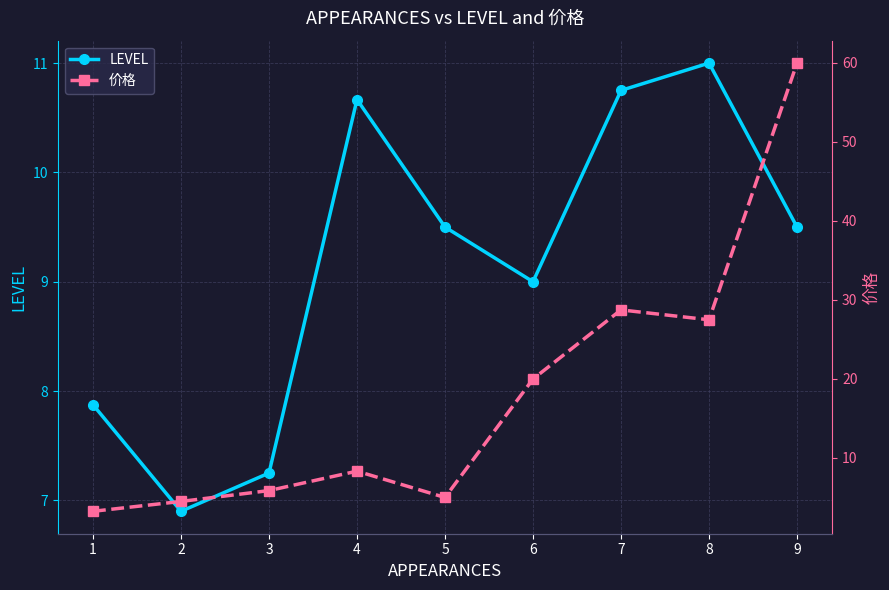

What is the difference between the LEVEL values at 2 and 1?

1.0